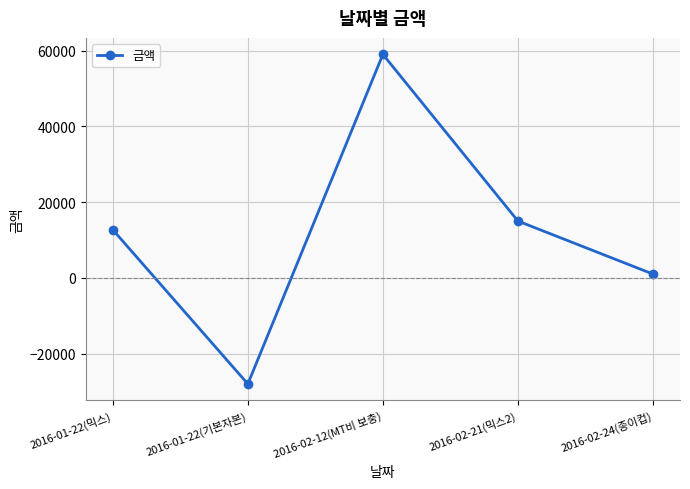

Rank the categories by value from highest to lowest.

2016-02-12(MT비 보충), 2016-02-21(믹스2), 2016-01-22(믹스), 2016-02-24(종이컵), 2016-01-22(기본자본)